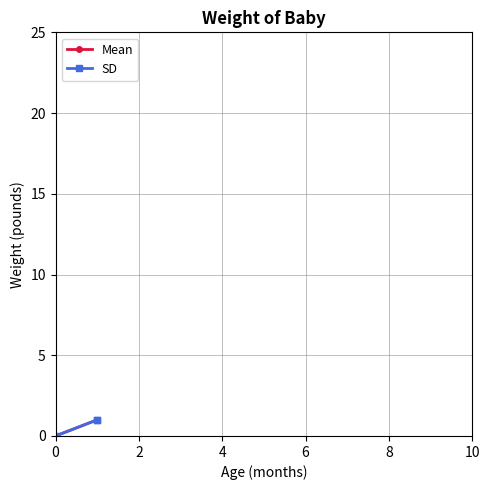

Count the Mean values in the range 0 to 1.

3